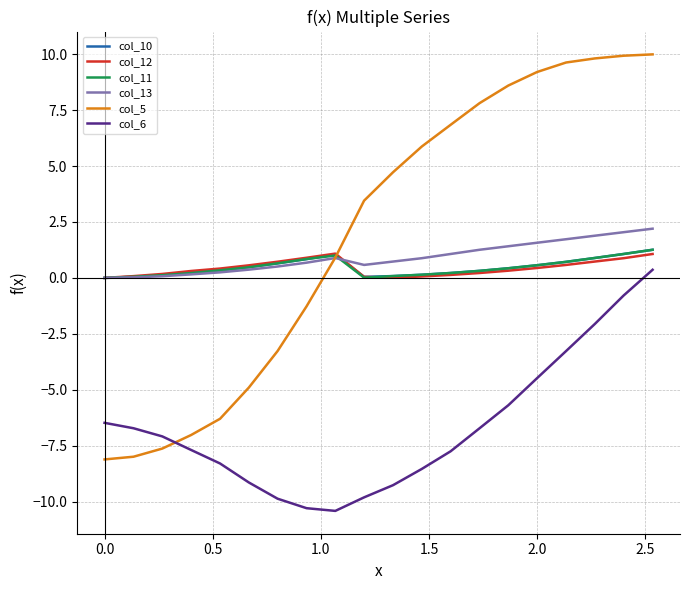

What is the difference between the maximum and second lowest values in the col_10 series?

1.2